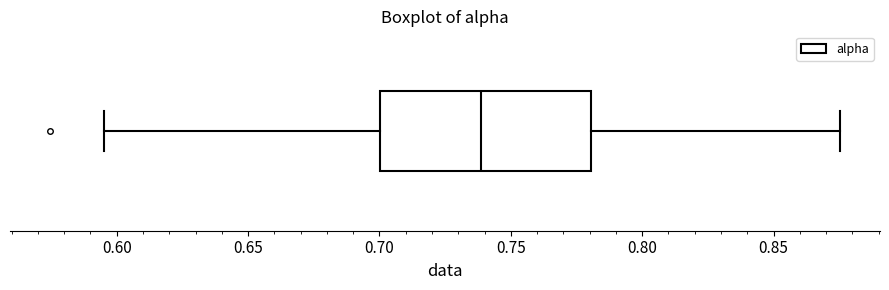

Transcribe this box plot: give where the median line is, the range the box spans, and where the two whiskers end, as read against the x-axis. The values are not printed on the chart, so give them approximately, as read against the axis.

median 0.740, box 0.700 to 0.780, whiskers 0.595 to 0.875